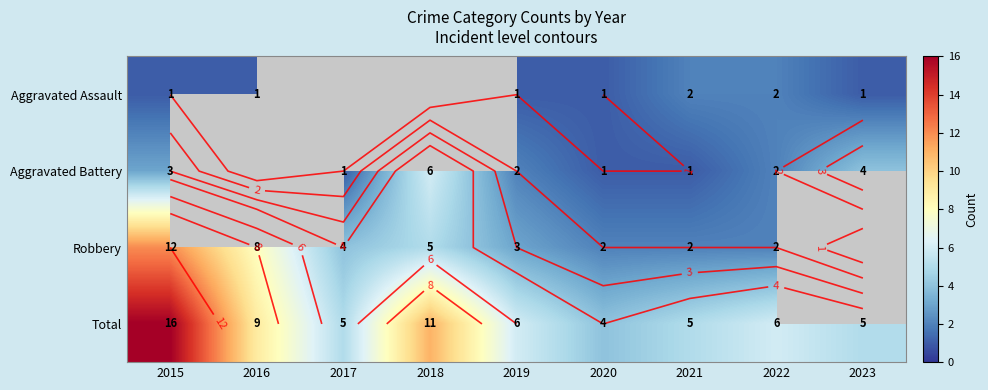

Between 2017 and 2018, which series saw the biggest shift?

Total